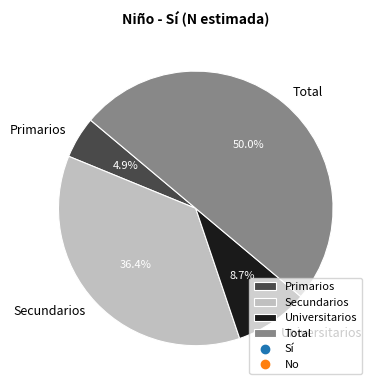

Rank the categories by value from highest to lowest.

Total, Secundarios, Universitarios, Primarios